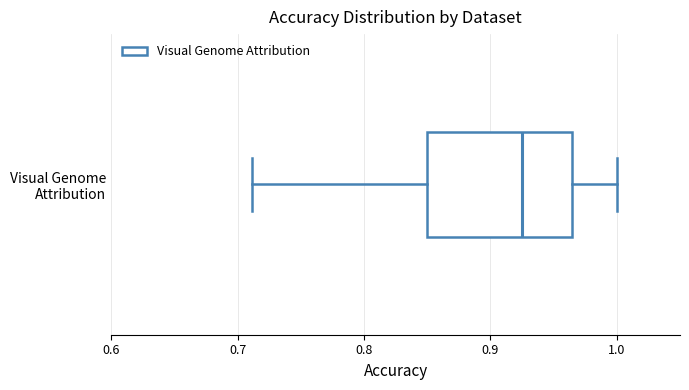

Read this box plot against the x-axis: the position of the median line, the range covered by the box, and the ends of both whiskers. The values are not printed on the chart, so give them approximately, as read against the axis.

median 0.93, box 0.85 to 0.96, whiskers 0.71 to 1.00